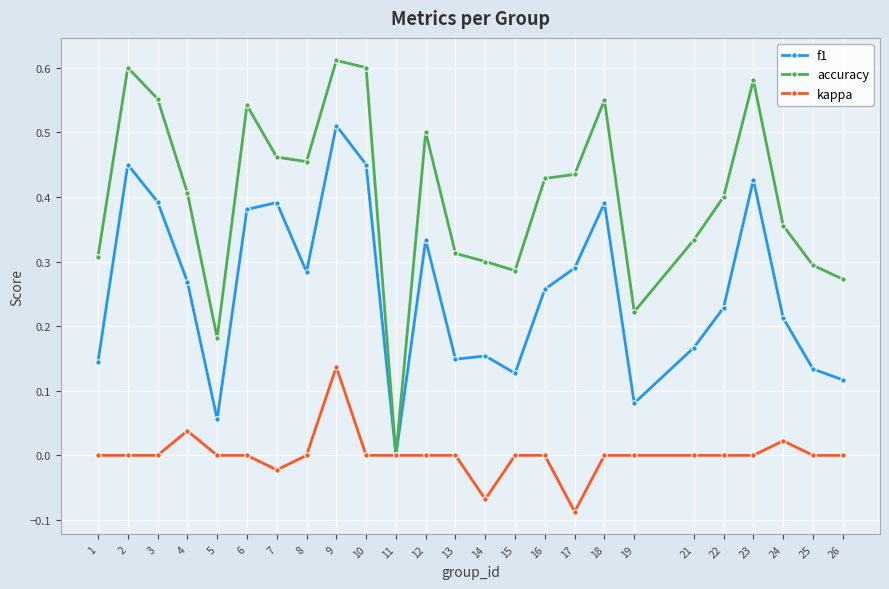

The kappa series shows -0.1 at 3. True or false?

False